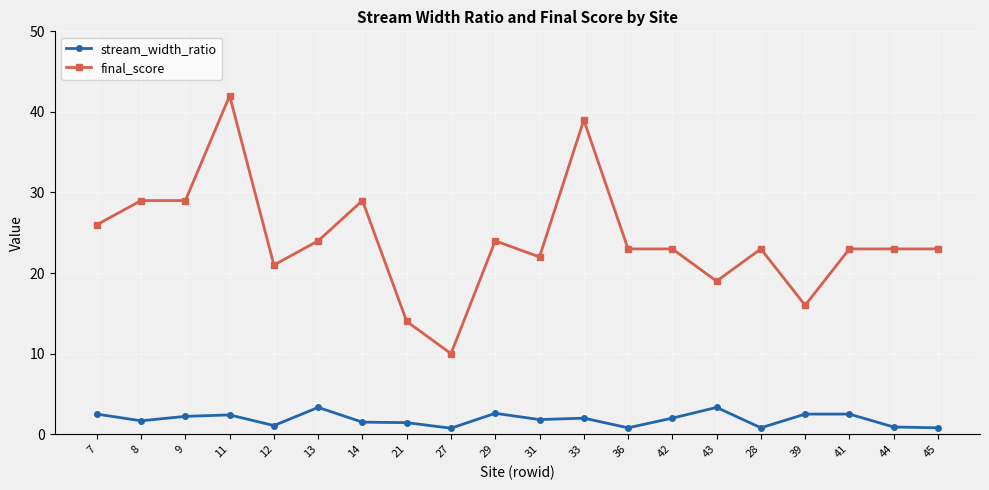

What is the minimum value for final_score?

10.0